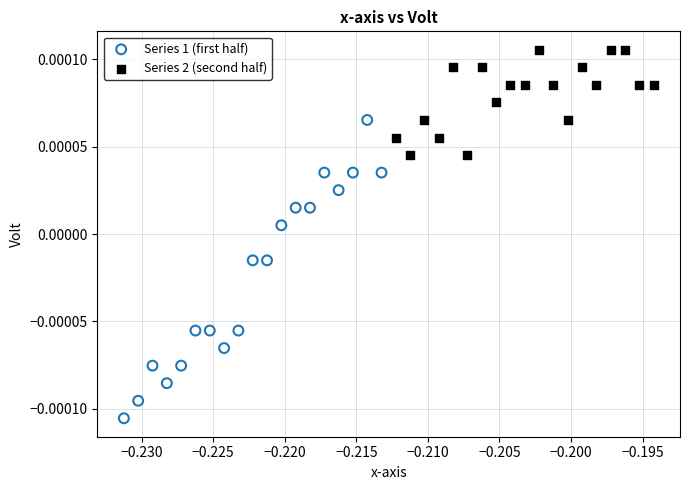

Which series reaches the maximum Y coordinate?

Series 2 (second half)